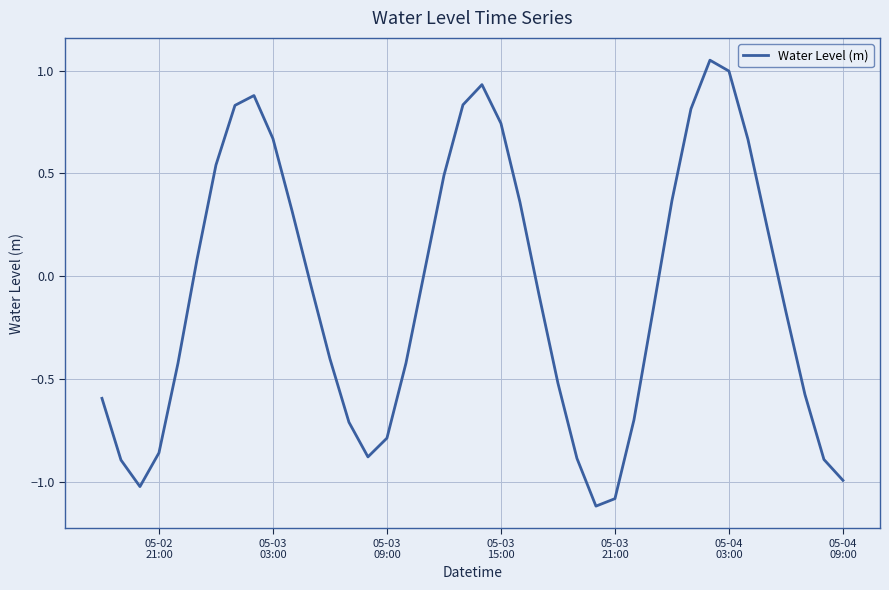

What is the smallest value displayed?

-1.1